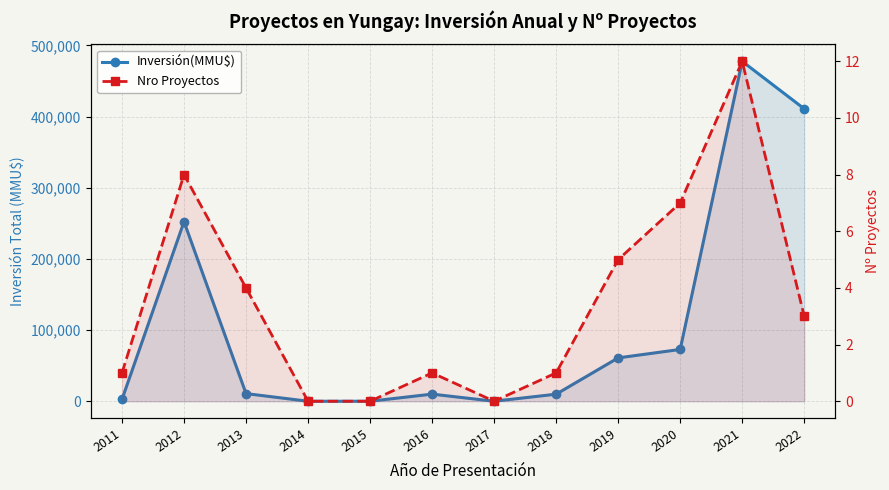

What is the value of the Inversión(MMU$) point at the 2nd from the left?

252311